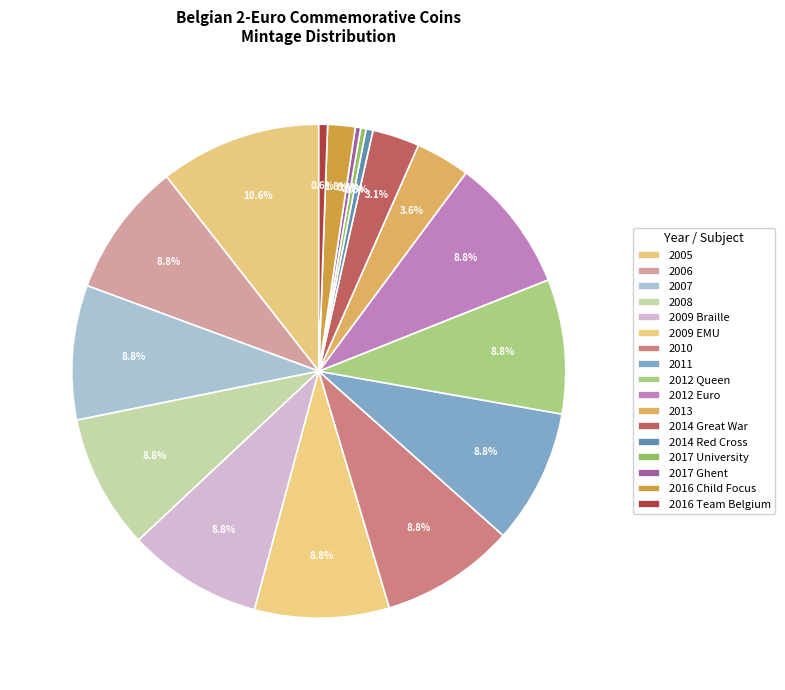

How many segments does this pie chart have?

17